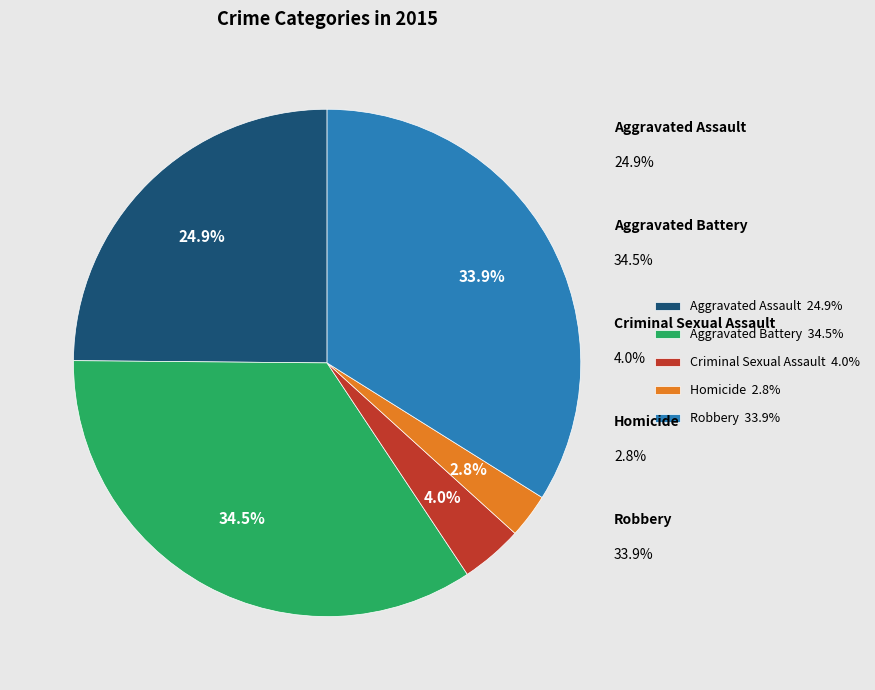

Rank the categories by value from lowest to highest.

Homicide, Criminal Sexual Assault, Aggravated Assault, Robbery, Aggravated Battery